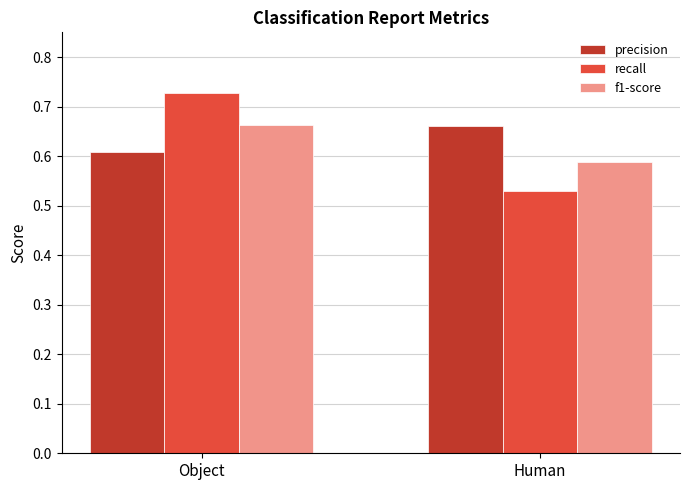

What is the difference between the maximum and minimum values in the f1-score series?

0.1